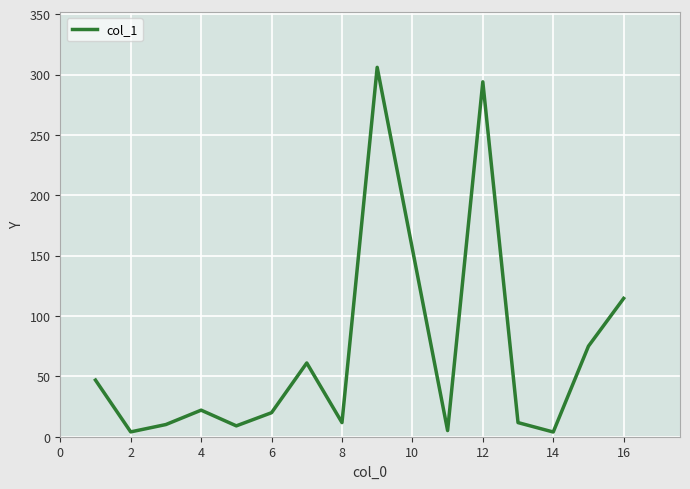

What is the difference between the maximum and minimum values?

302.1